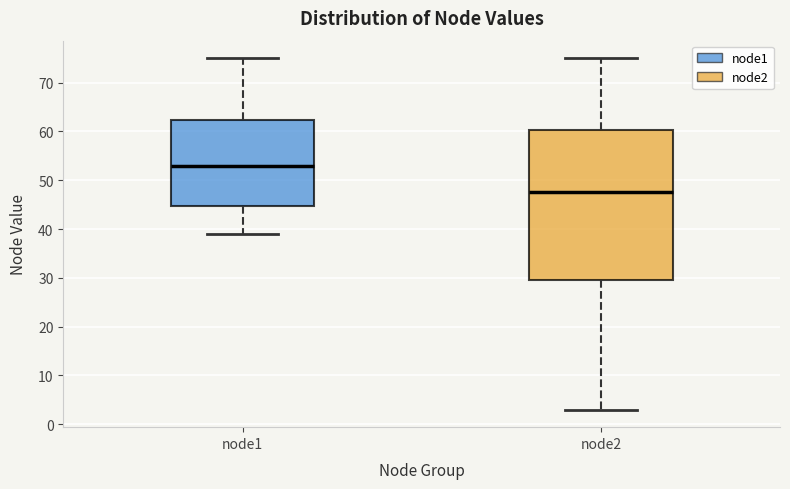

Reading left to right, read every box against the y-axis: the position of its median line, the range the box covers, and the ends of its whiskers. The values are not printed on the chart, so give them approximately, as read against the axis.

node1: median 53, box 45 to 62, whiskers 39 to 75
node2: median 48, box 30 to 60, whiskers 3 to 75